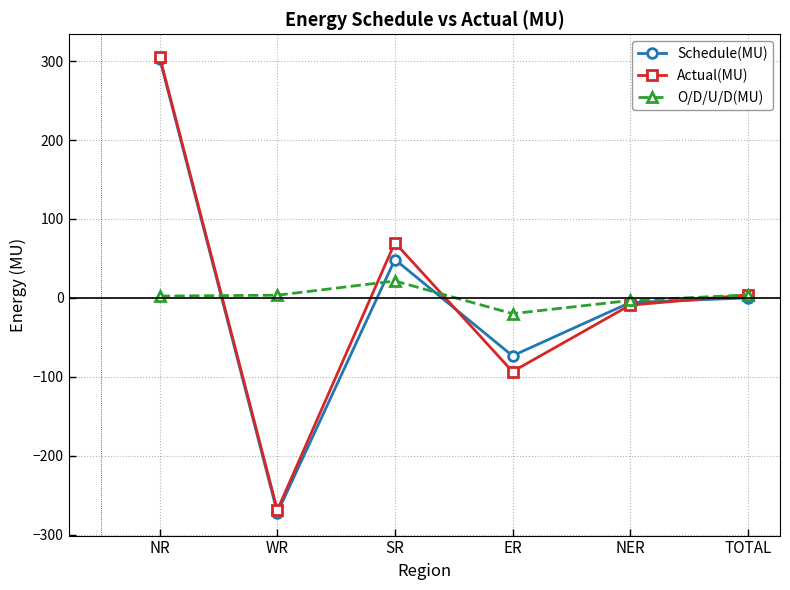

How many interior local peaks does the Actual(MU) series have?

1